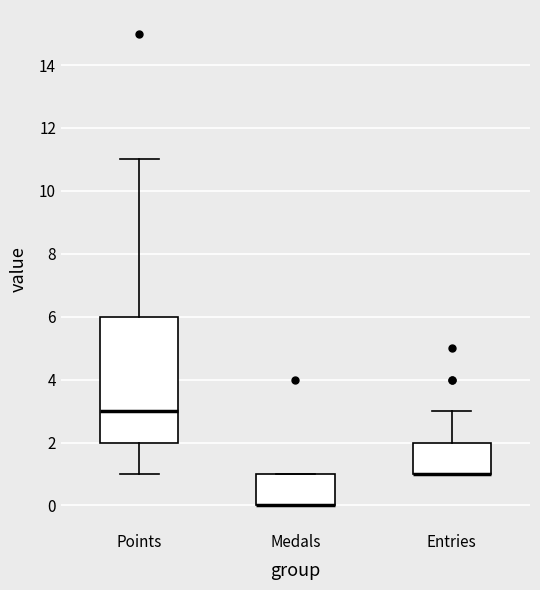

Where is the lower edge of the box for Entries on the y-axis? The values are not printed on the chart, so give them approximately, as read against the axis.

1